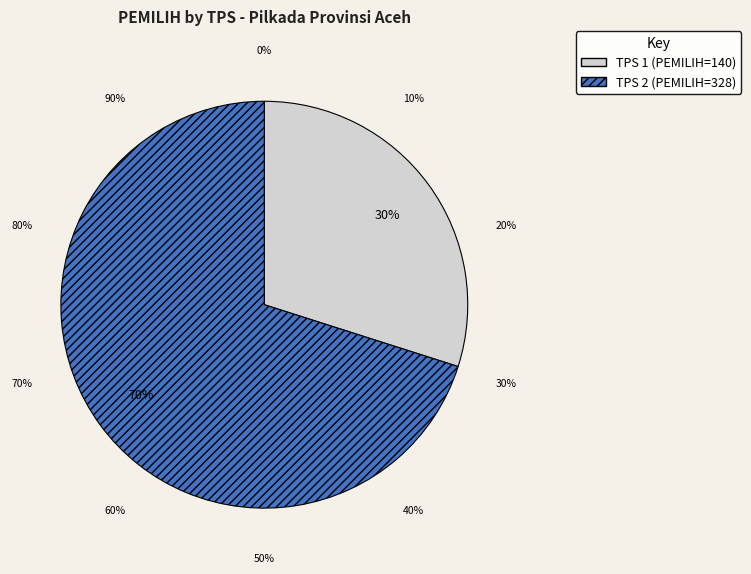

What is the largest slice in the pie chart?

TPS 2